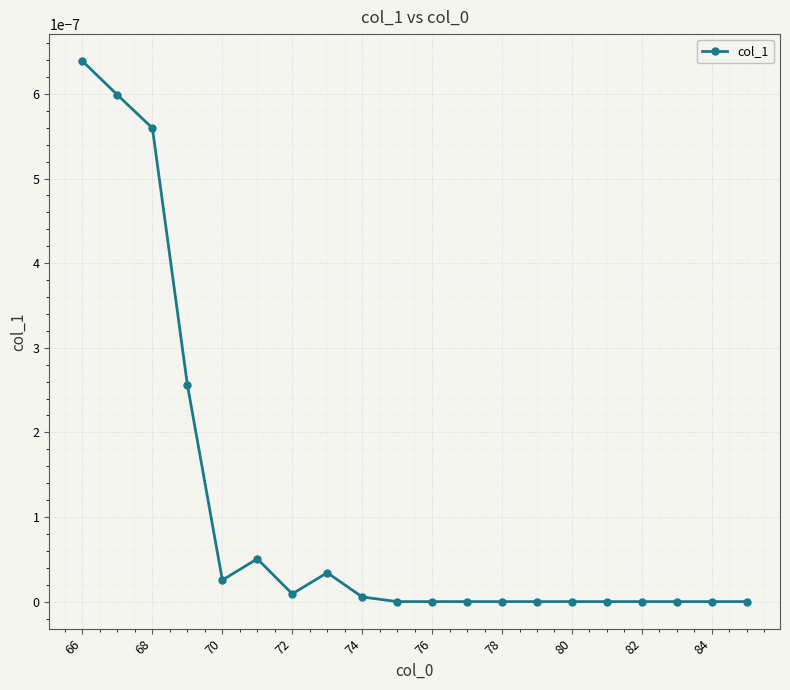

True or false: there are more than 0 points higher than both neighbors.

True